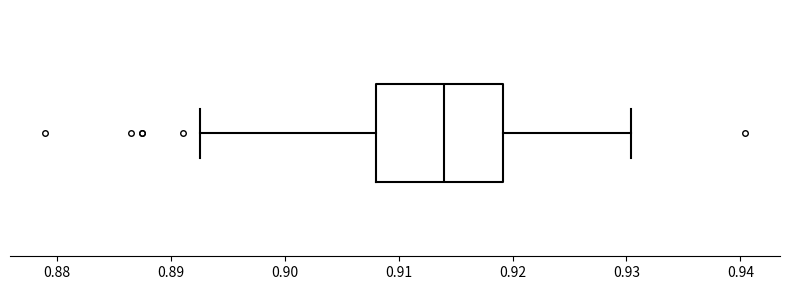

Read this box plot against the x-axis: the position of the median line, the range covered by the box, and the ends of both whiskers. The values are not printed on the chart, so give them approximately, as read against the axis.

median 0.914, box 0.908 to 0.919, whiskers 0.893 to 0.930